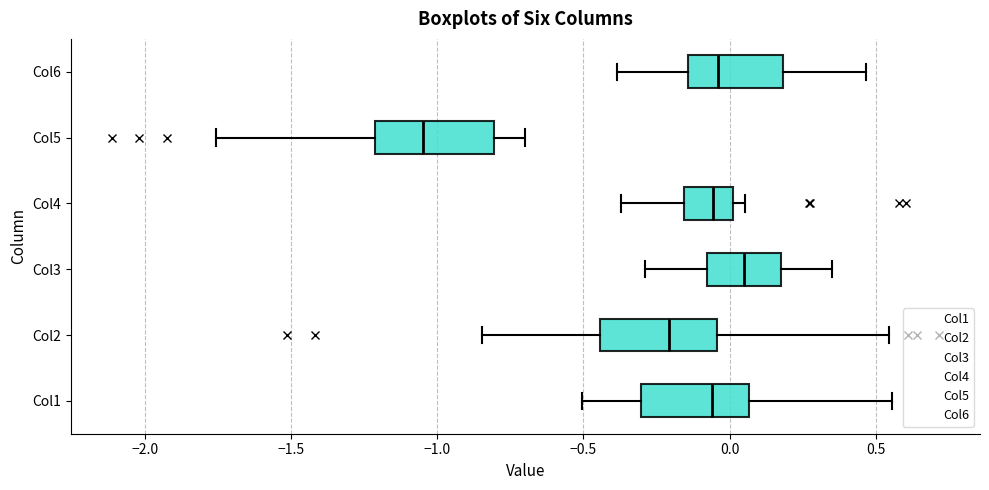

Where does the median line of the box for Col1 sit on the x-axis? The values are not printed on the chart, so give them approximately, as read against the axis.

-0.05